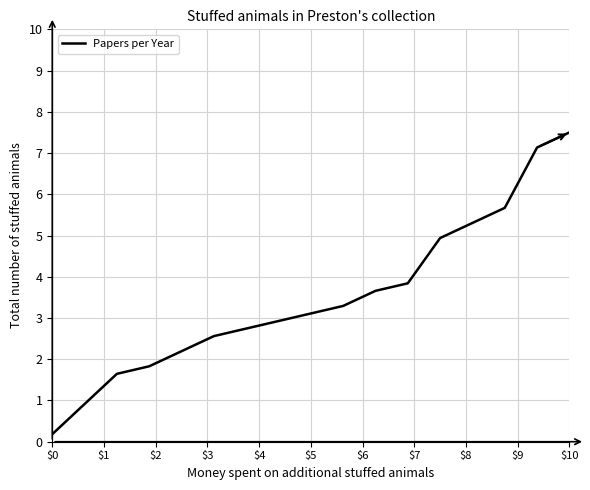

What is the difference between the maximum and minimum values?

7.3